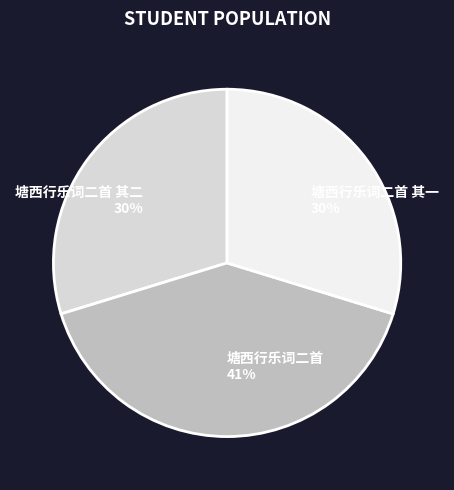

To the nearest percent, what percentage of the pie is 塘西行乐词二首 其二?

30%